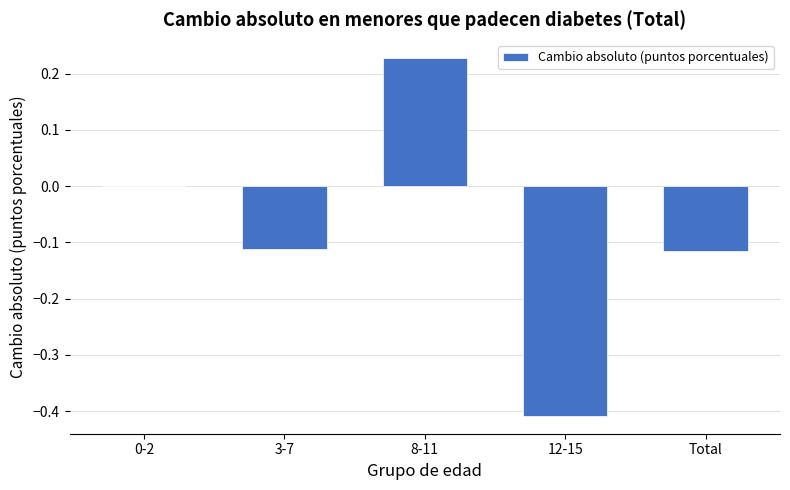

The value at 0-2 is 0.3. True or false?

False